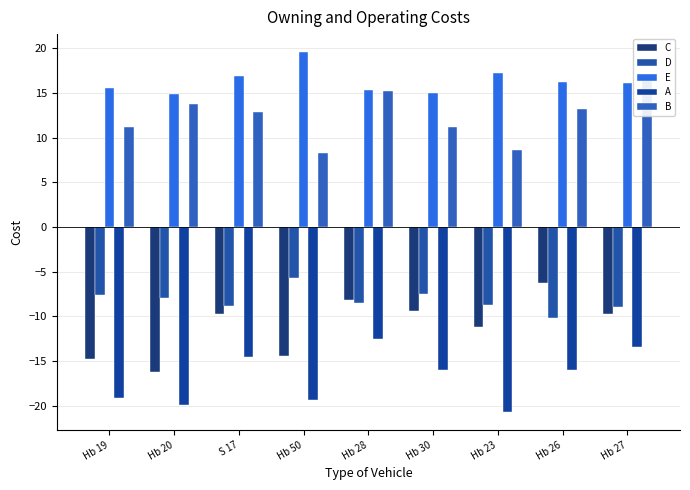

What are all the series names shown in the legend?

C, D, E, A, B